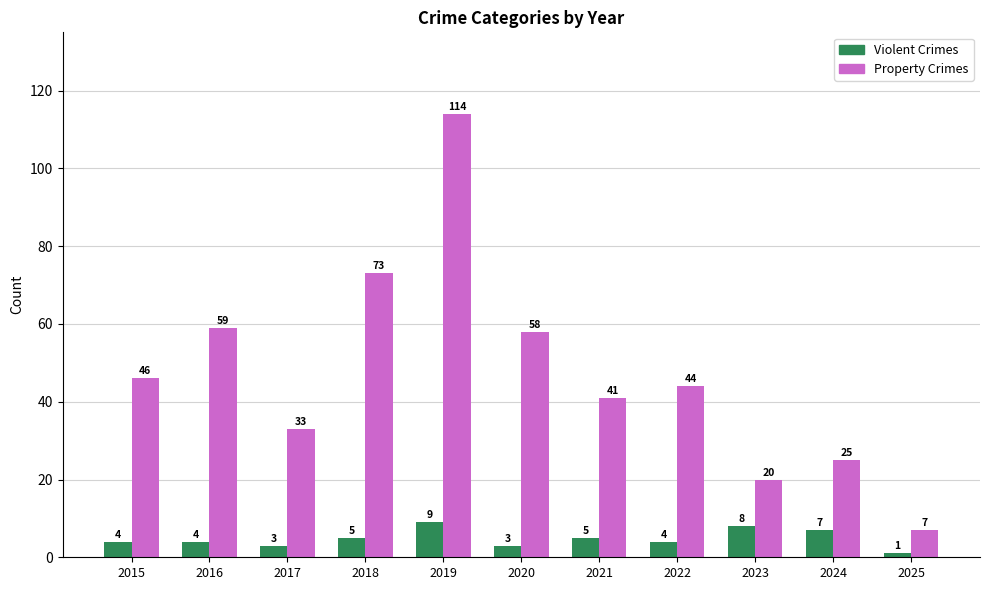

At which label is Property Crimes closest to 60?

2016